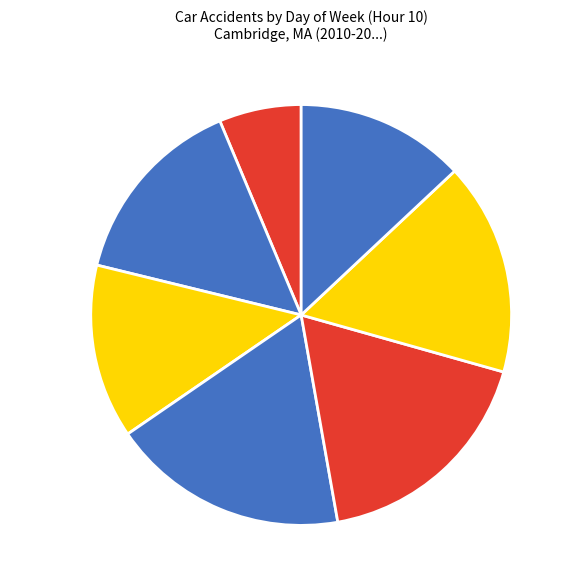

Is the sum of Monday and Tuesday greater than half?

No